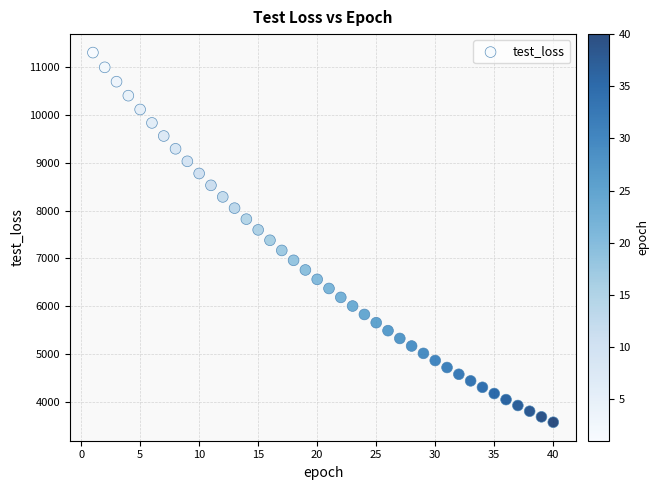

What is the range of Y values (max minus min)?

7710.2